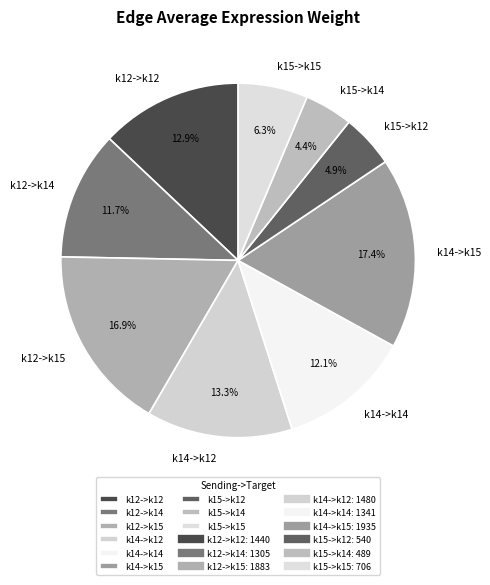

To the nearest percent, what percentage of the pie is k12->k14?

12%